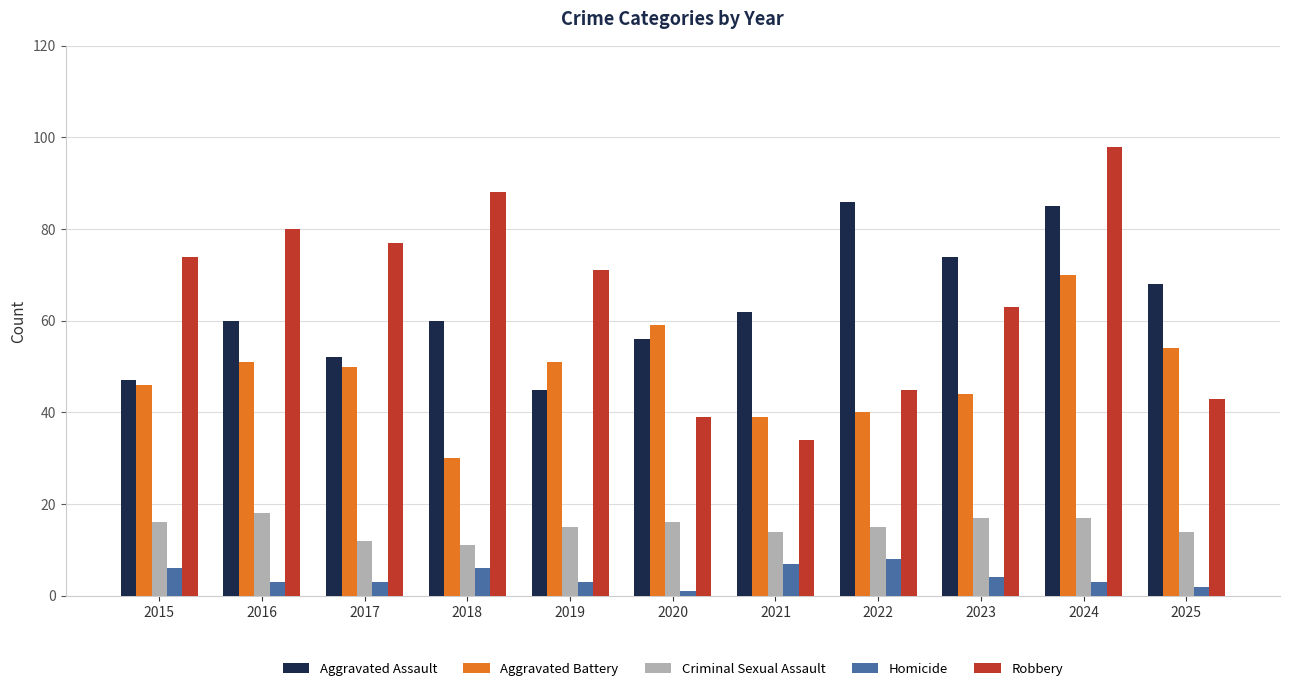

Which series has the widest spread of values?

Robbery